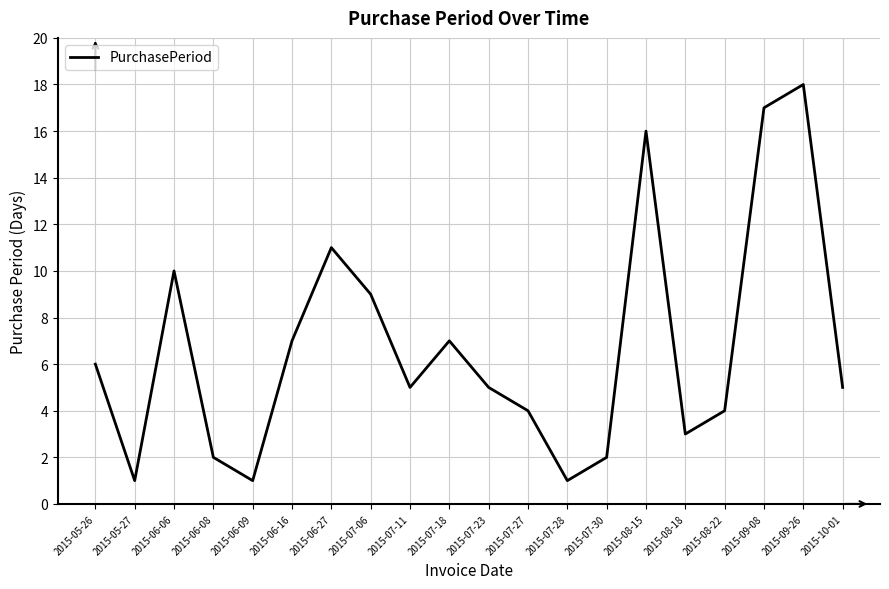

True or false: the data shows 9 at 2015-07-06.

True